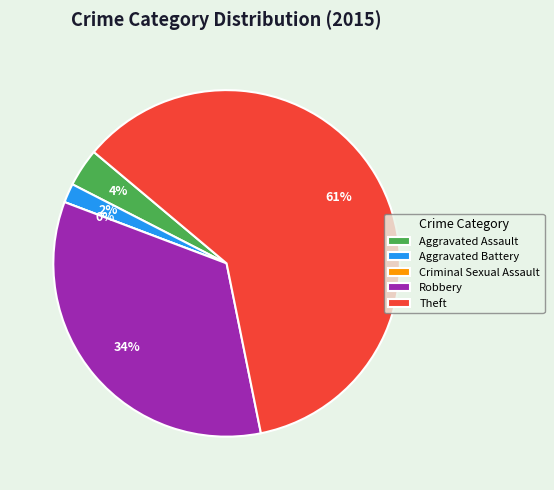

Is there a majority slice in this chart?

Yes